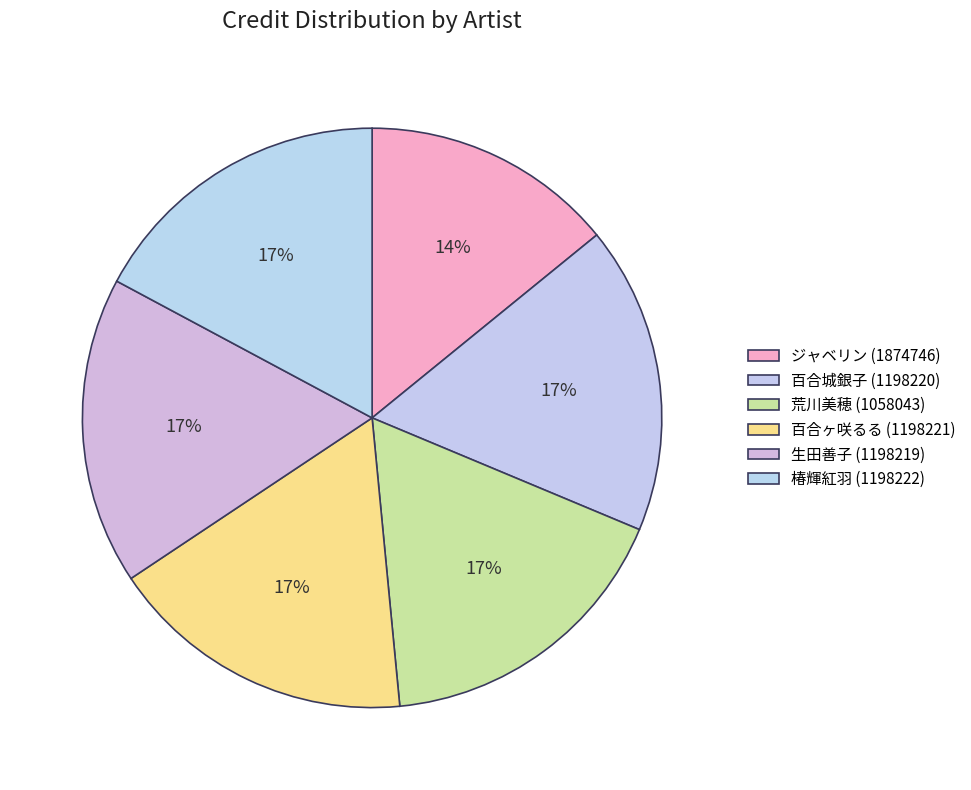

Is it true that 百合ヶ咲るる (1198221) is 32% of the pie?

False